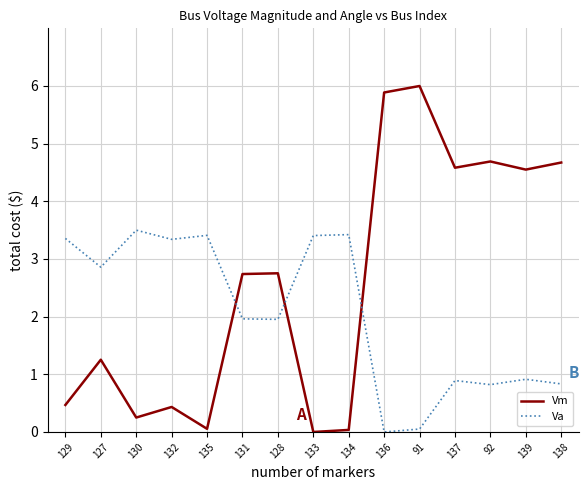

Rank the series by their average value, from highest to lowest.

Vm, Va